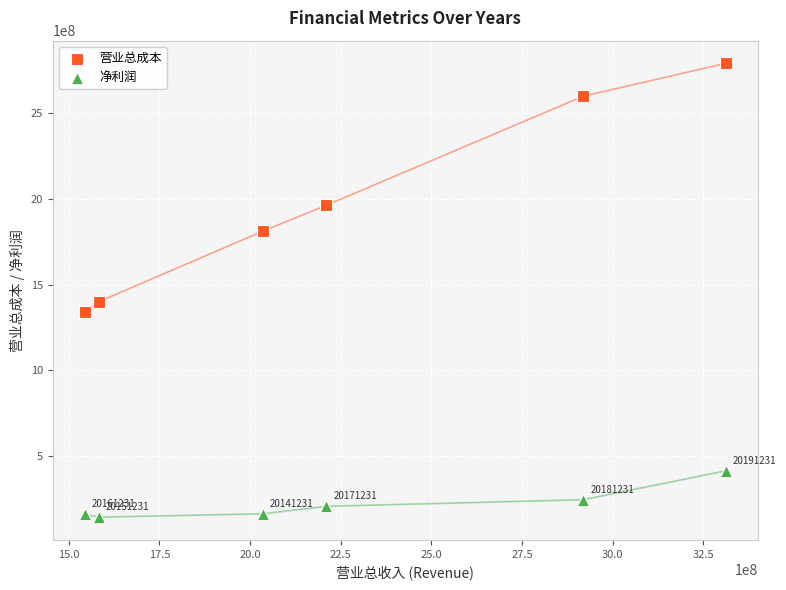

What are all the series names shown in the legend?

营业总成本, 净利润